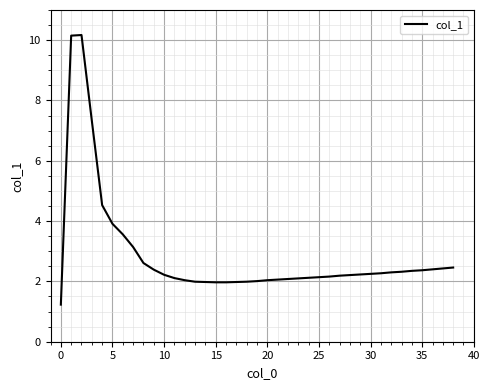

What is the difference between the maximum and minimum values?

8.9